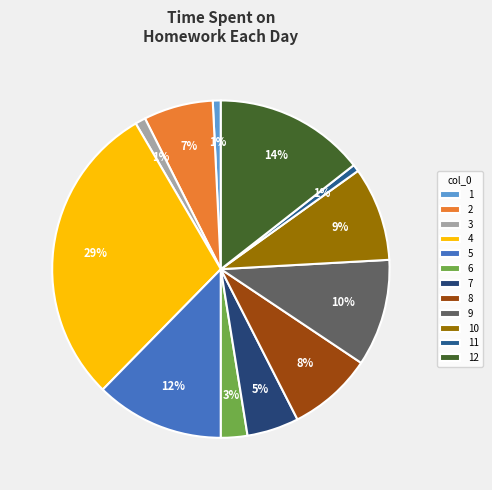

True or false: 5 accounts for 12% of the total.

True